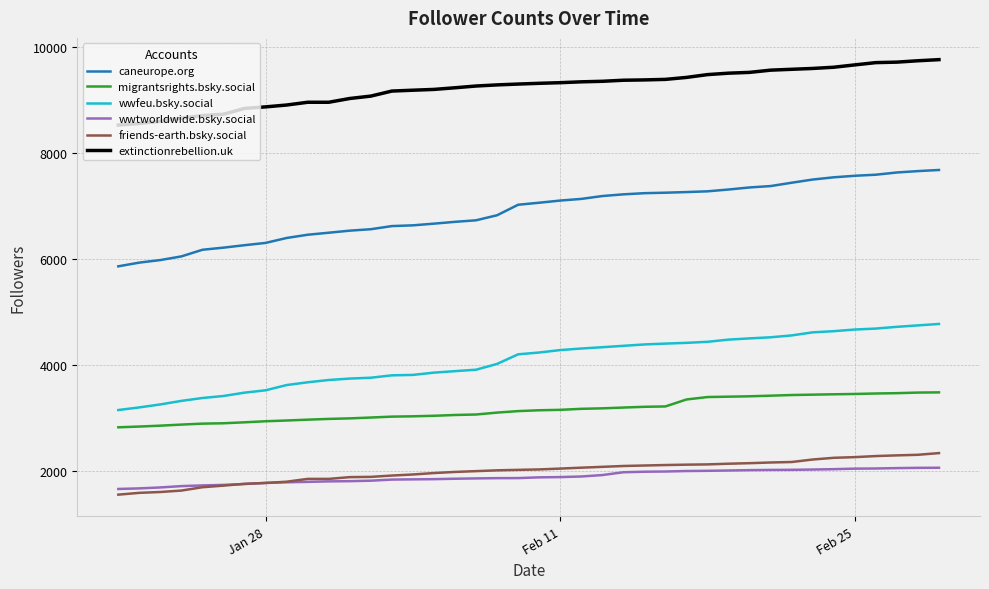

What is the minimum value for extinctionrebellion.uk?

8520